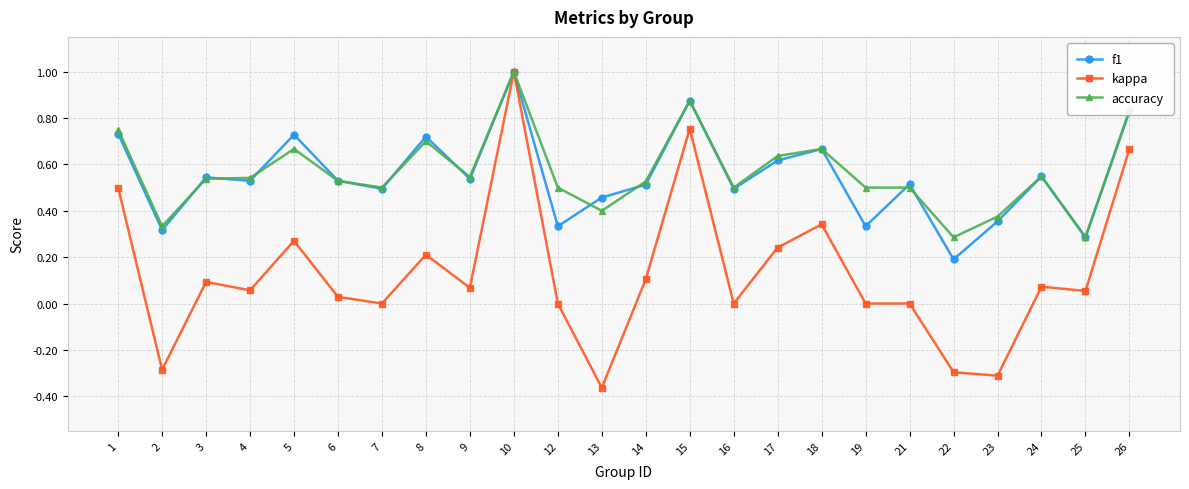

The f1 series shows 0.5 at 15. True or false?

False